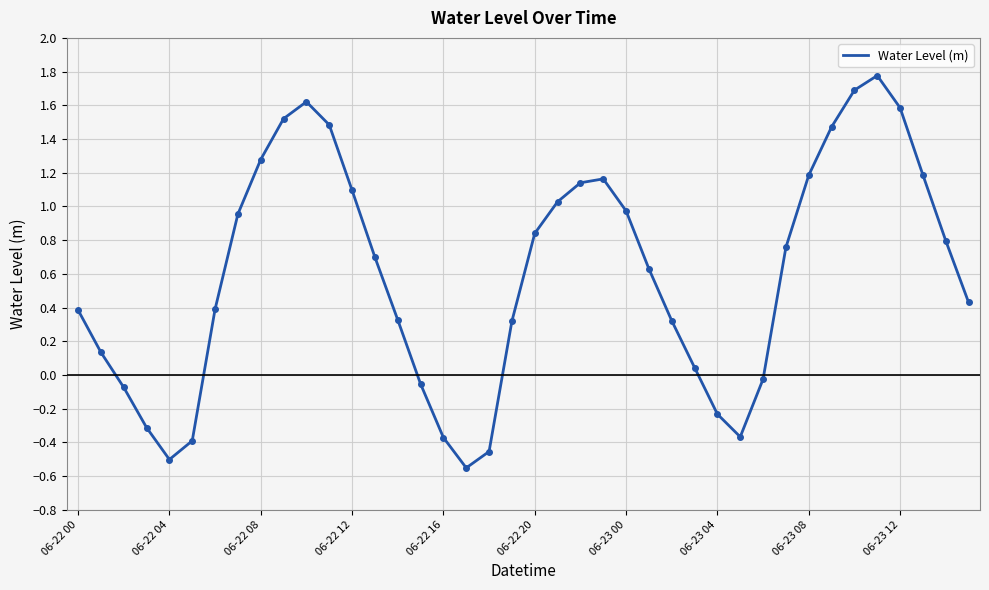

What is the difference between the second highest and minimum values?

2.2